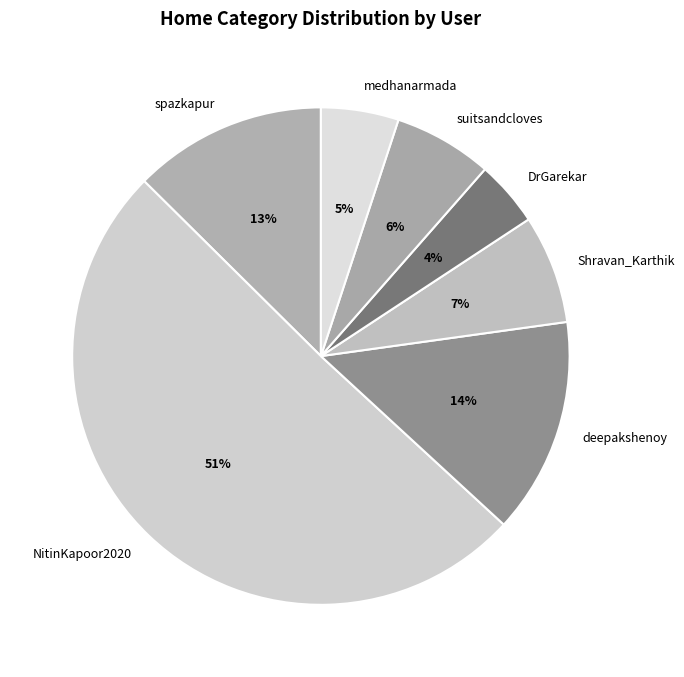

Rank the categories by value from highest to lowest.

NitinKapoor2020, deepakshenoy, spazkapur, Shravan_Karthik, suitsandcloves, medhanarmada, DrGarekar